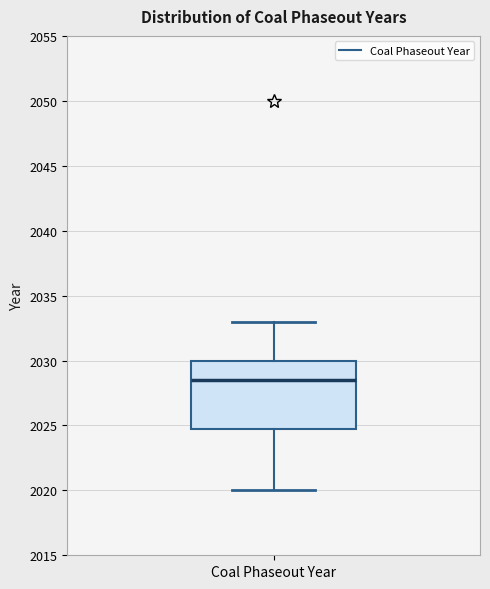

Read this box plot against the y-axis: the position of the median line, the range covered by the box, and the ends of both whiskers. The values are not printed on the chart, so give them approximately, as read against the axis.

median 2028.5, box 2025.0 to 2030.0, whiskers 2020.0 to 2033.0